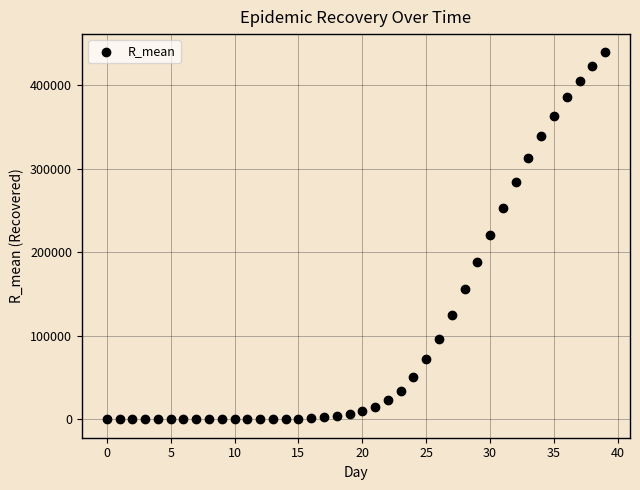

What is the range of Y values (max minus min)?

439552.5